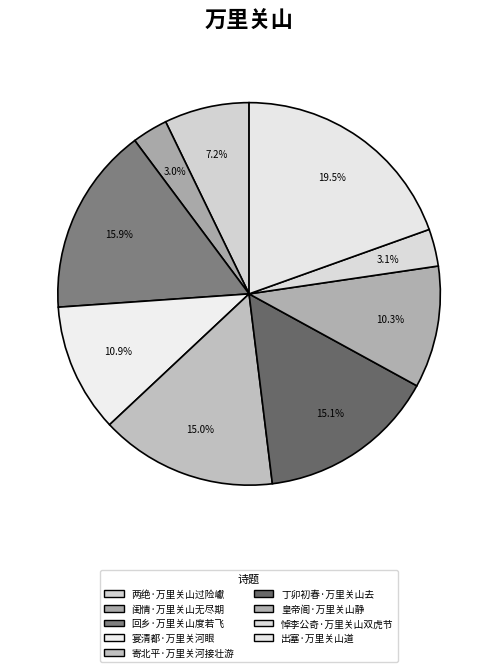

How many slices are in this pie chart?

9